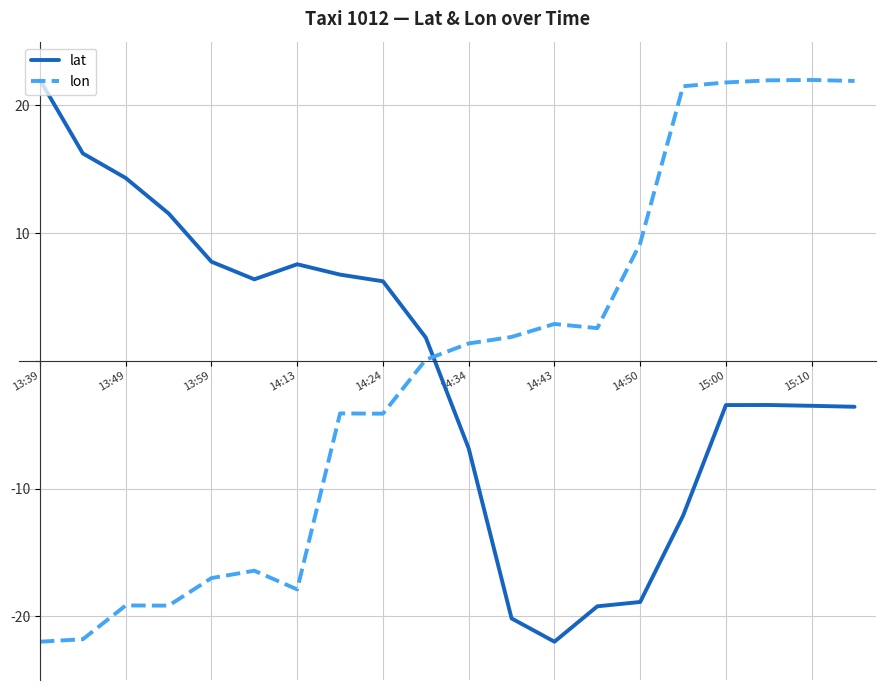

How many values in the lon series are below 1?

10